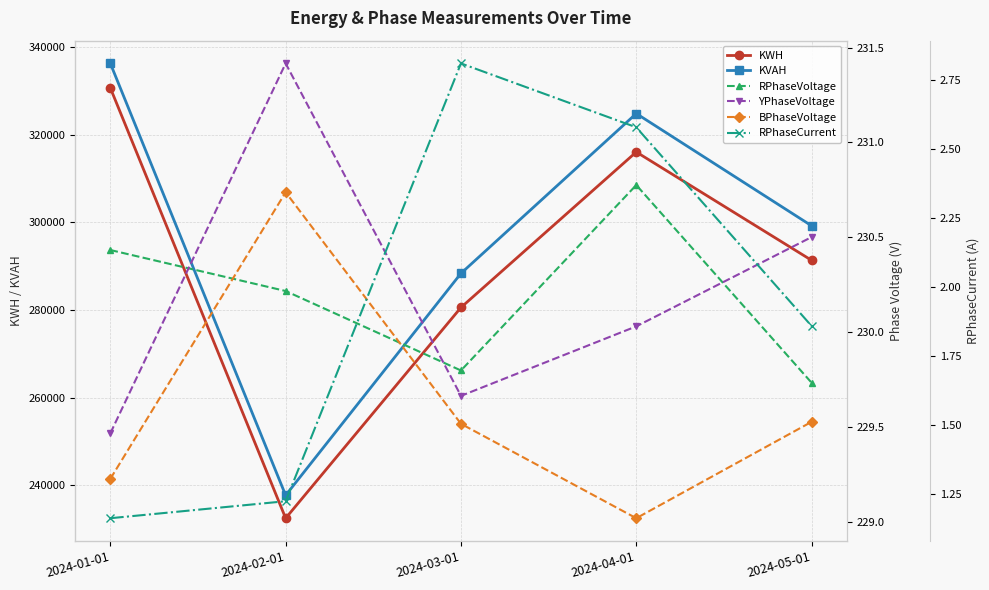

What is the sum of all BPhaseVoltage values?

1148.0